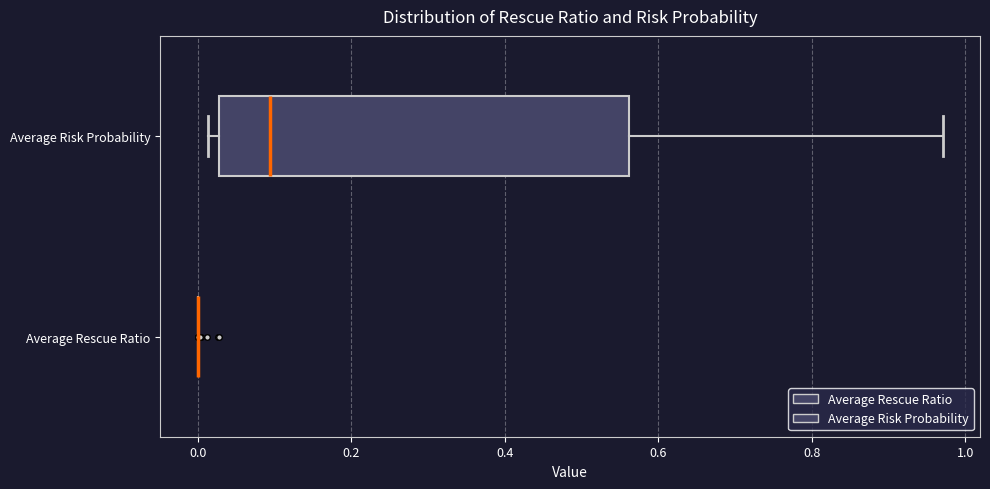

Comparing the boxes themselves (not the whiskers), which one is the widest?

Average Risk Probability